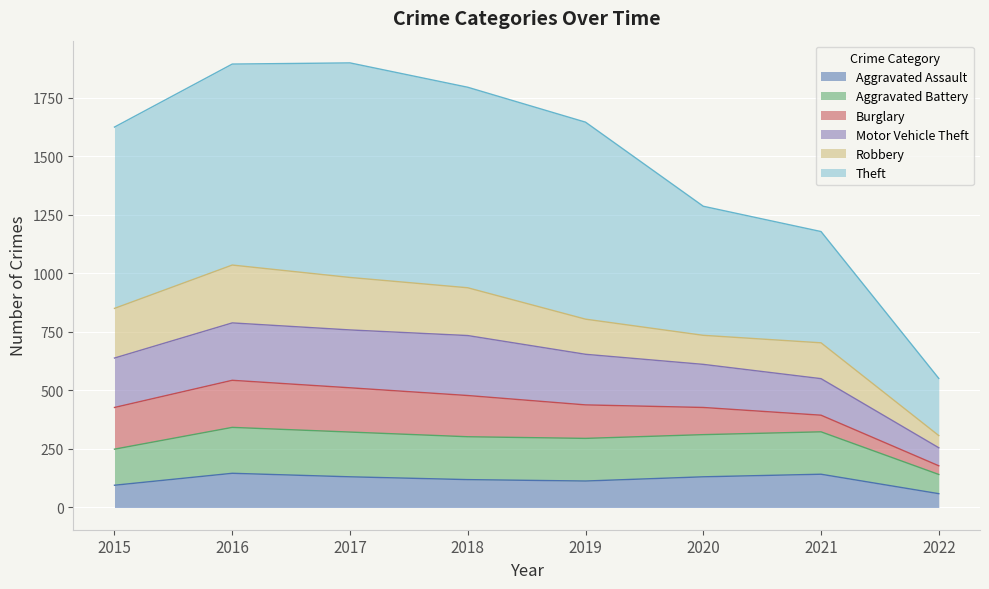

What is the maximum value for Aggravated Assault?

146